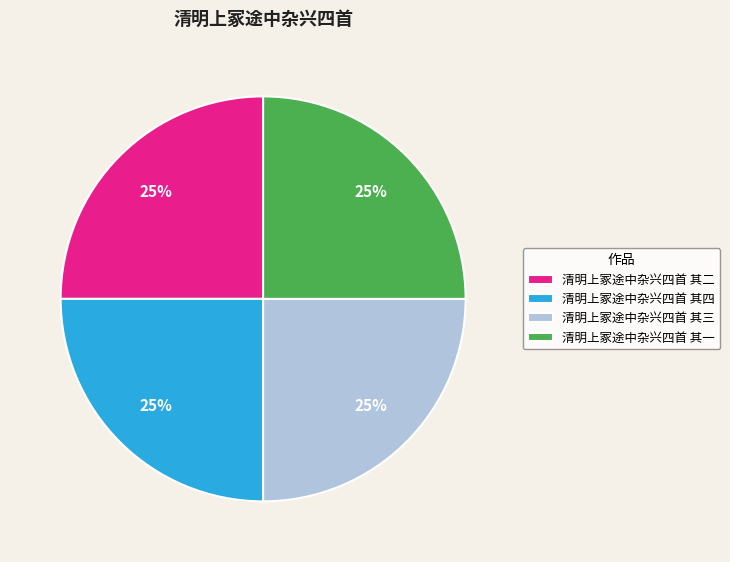

What is the ratio of the value at 清明上冢途中杂兴四首 其二 to the value at 清明上冢途中杂兴四首 其三?

1.0